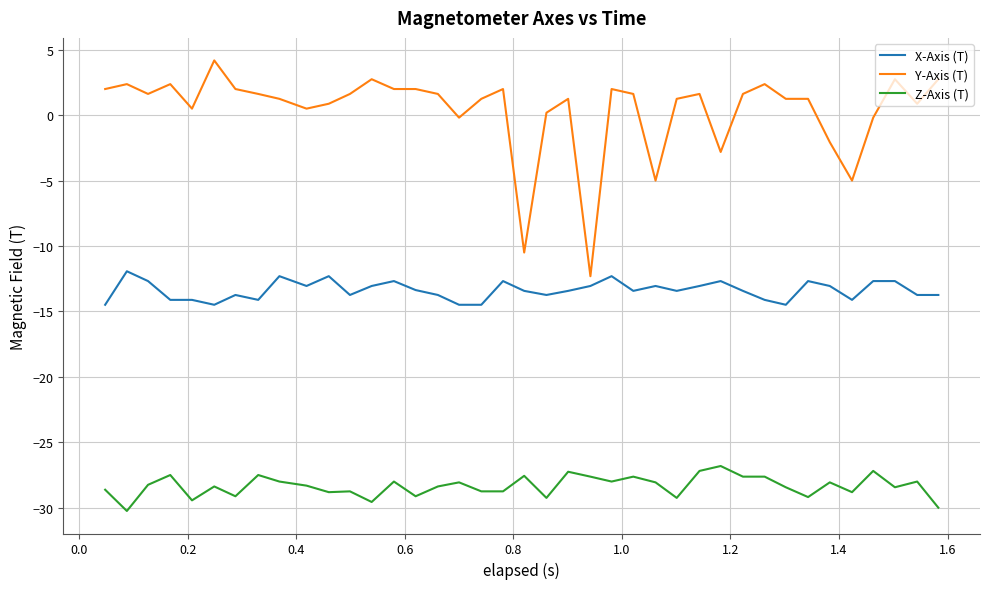

What is the greatest value displayed?

4.2